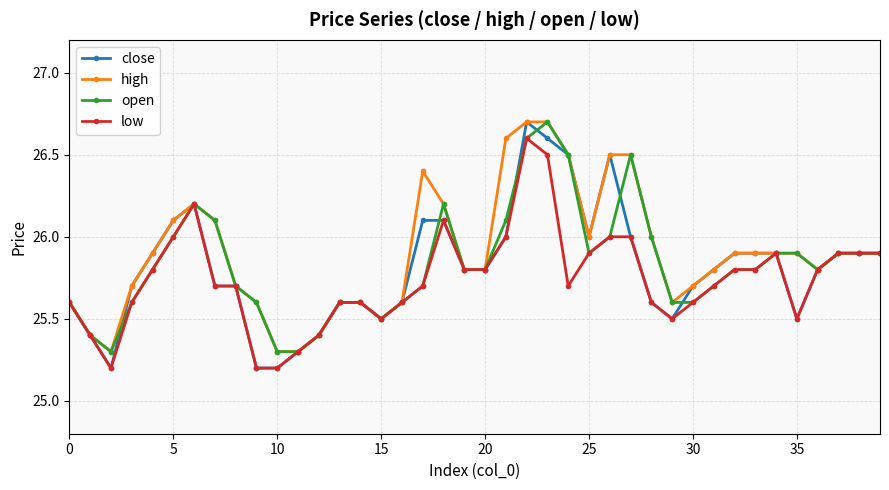

True or false: low has more than 0 points higher than both neighbors.

True